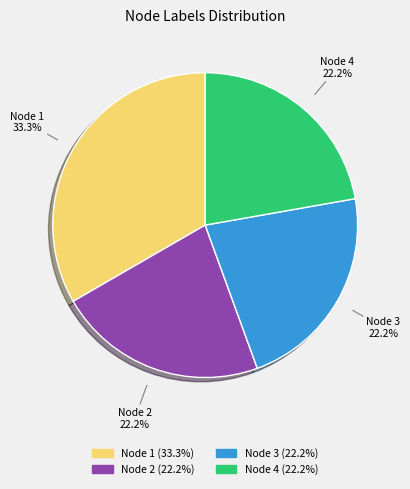

How much of the chart is everything except Node 4?

77.8%